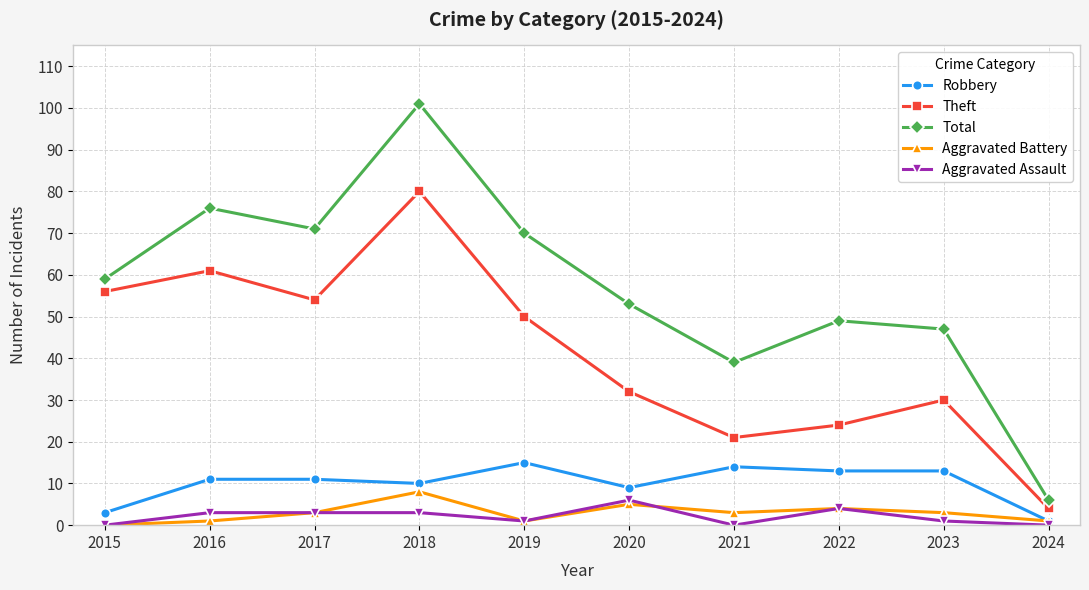

True or false: Aggravated Battery has more than 2 points higher than both neighbors.

True